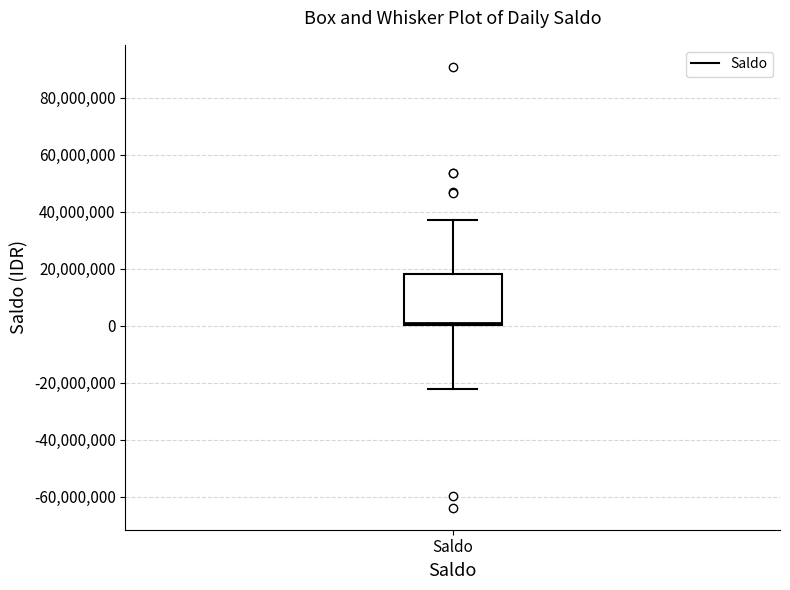

Read this box plot against the y-axis: the position of the median line, the range covered by the box, and the ends of both whiskers. The values are not printed on the chart, so give them approximately, as read against the axis.

median 2000000, box 0 to 18000000, whiskers -22000000 to 38000000